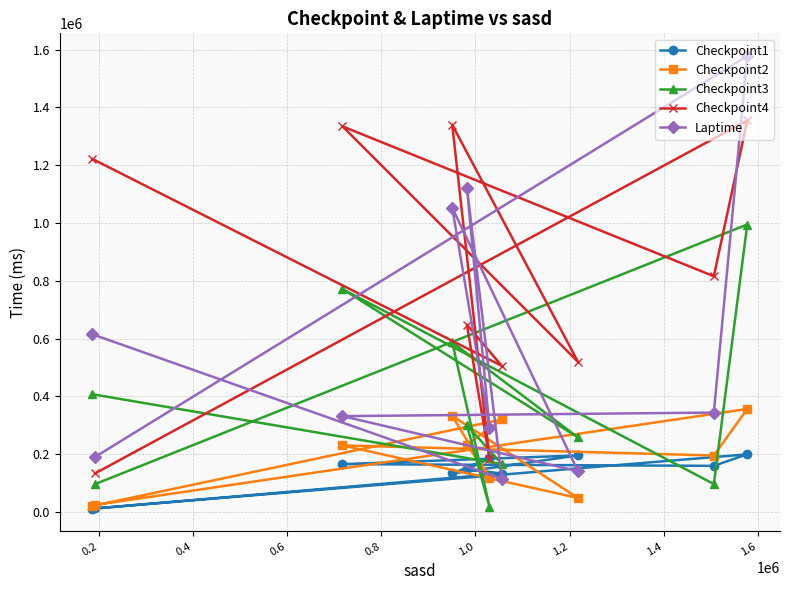

What is the value of the Checkpoint2 point at the 9th from the left?

195874